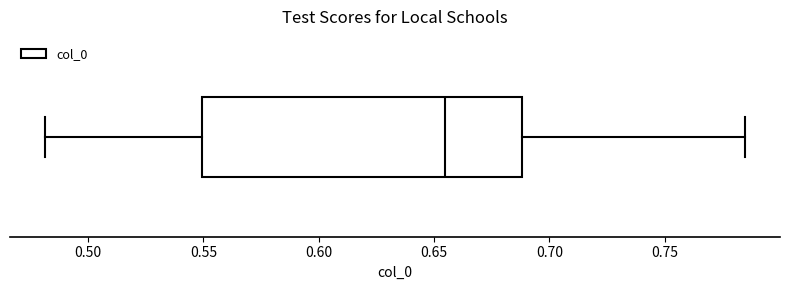

Read this box plot against the x-axis: the position of the median line, the range covered by the box, and the ends of both whiskers. The values are not printed on the chart, so give them approximately, as read against the axis.

median 0.655, box 0.550 to 0.690, whiskers 0.480 to 0.785